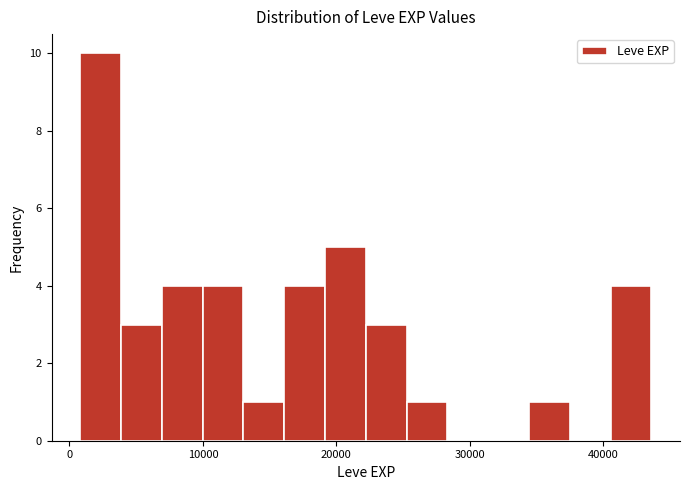

Around what value on the x-axis is the tallest bar? Give the approximate position of its centre, as read against the axis.

2000